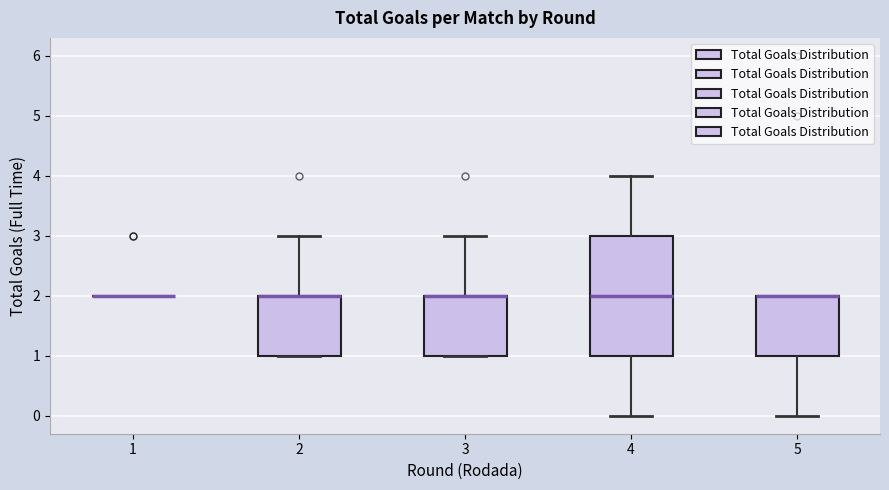

Reading left to right, transcribe this box plot: for each box, give where its median line is, the range the box spans, and where its two whiskers end, as read against the y-axis. The values are not printed on the chart, so give them approximately, as read against the axis.

1: box collapsed to a line at 2, whiskers 2 to 2
2: median 2 (drawn on the box's upper edge), box 1 to 2, whiskers 1 to 3
3: median 2 (drawn on the box's upper edge), box 1 to 2, whiskers 1 to 3
4: median 2, box 1 to 3, whiskers 0 to 4
5: median 2 (drawn on the box's upper edge), box 1 to 2, whiskers 0 to 2